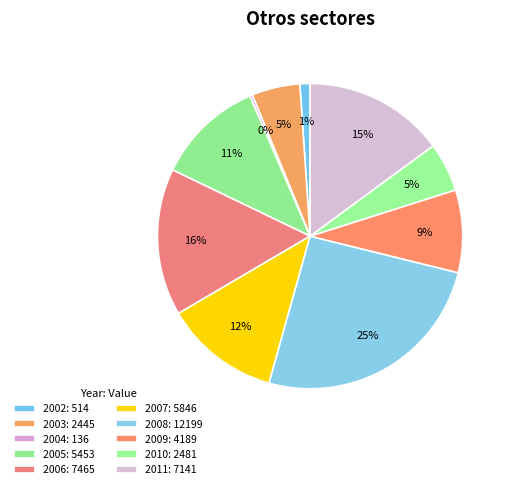

Is there a majority slice in this chart?

No